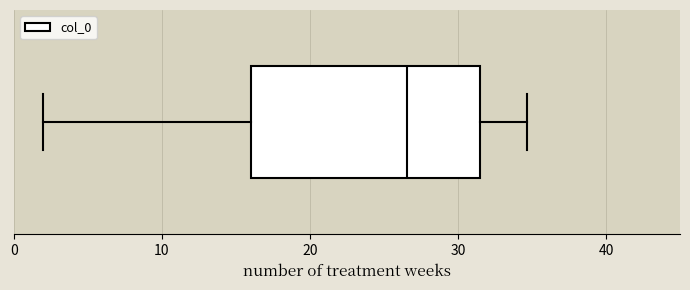

Transcribe this box plot: give where the median line is, the range the box spans, and where the two whiskers end, as read against the x-axis. The values are not printed on the chart, so give them approximately, as read against the axis.

median 27, box 16 to 31, whiskers 2 to 35